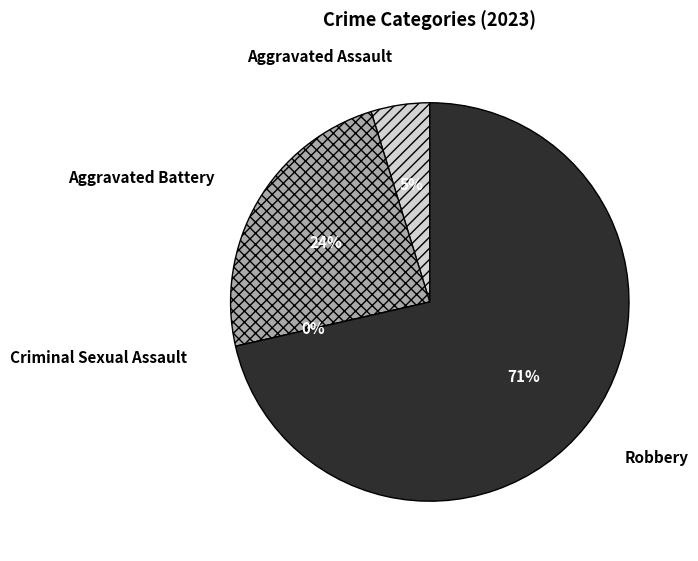

Is there any slice that represents more than half of the pie?

Yes